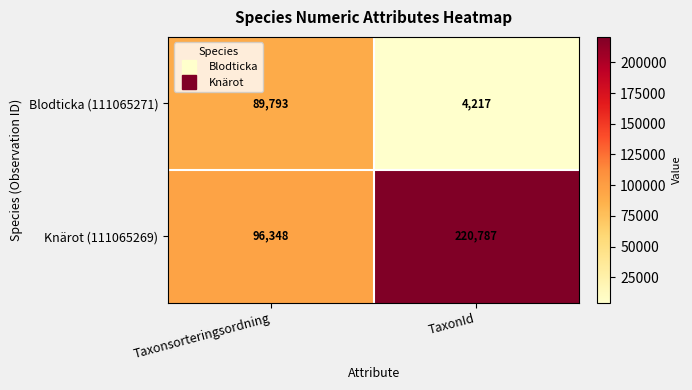

What is the spread (max minus min) of values at Taxonsorteringsordning?

6555